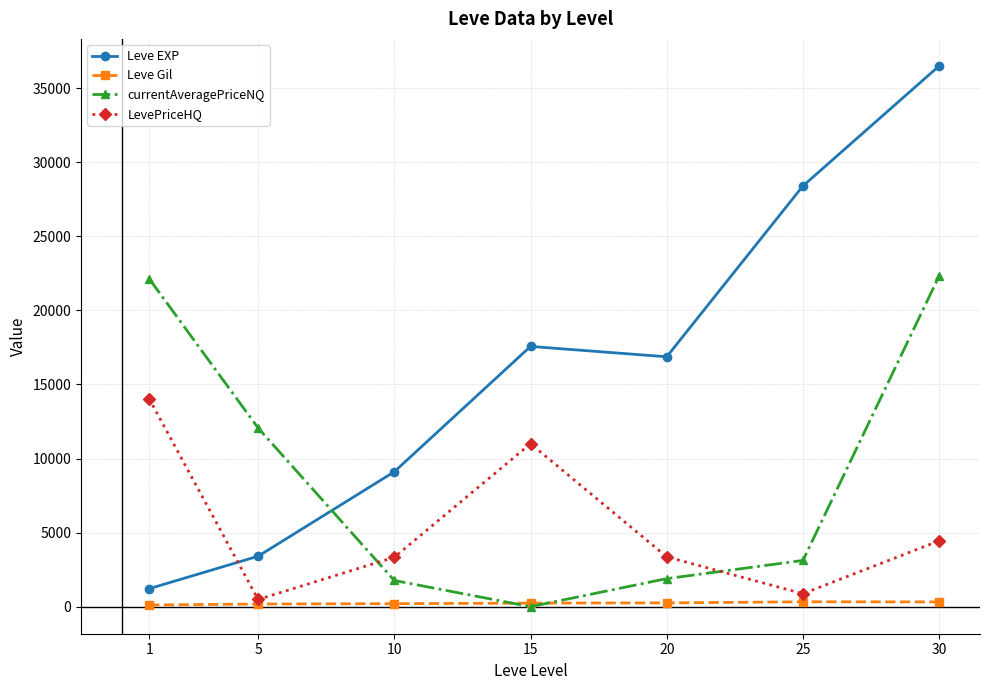

Where is LevePriceHQ nearest to the value 7262?

30